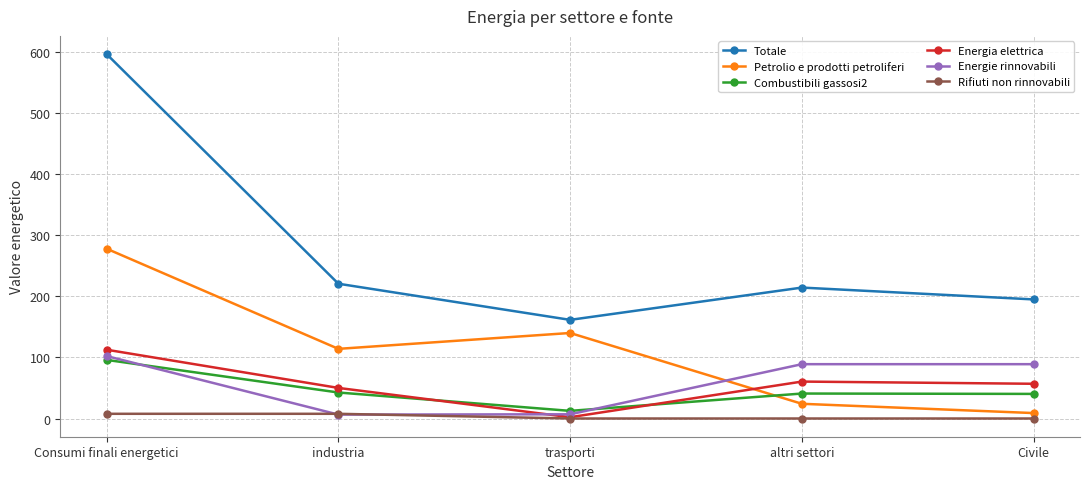

What is the sum of all Combustibili gassosi2 values?

232.3